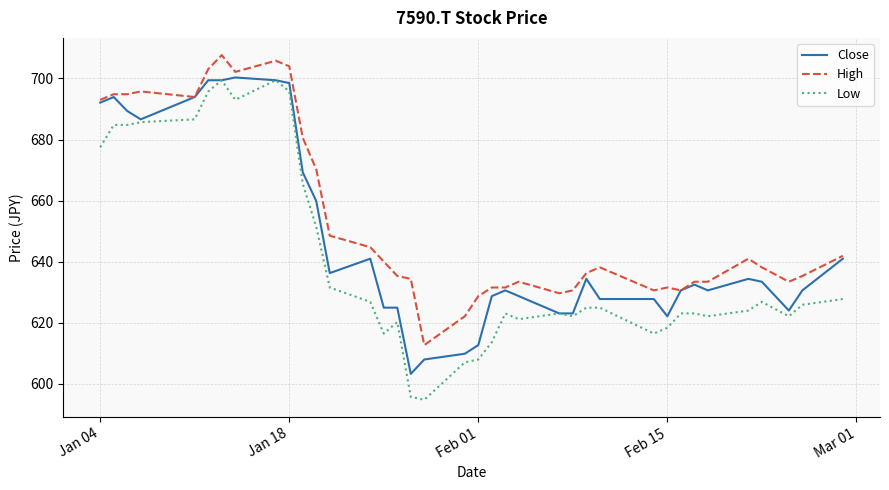

Which series has the largest total across all categories?

High